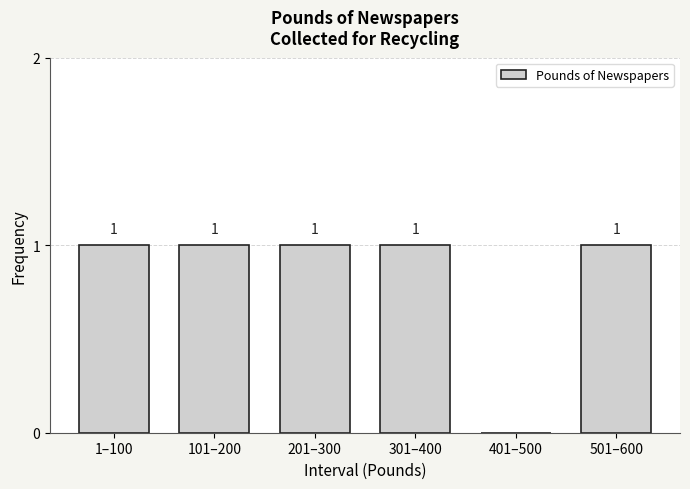

Reading right to left, extract all data points from this chart.

501–600=1	401–500=0	301–400=1	201–300=1	101–200=1	1–100=1